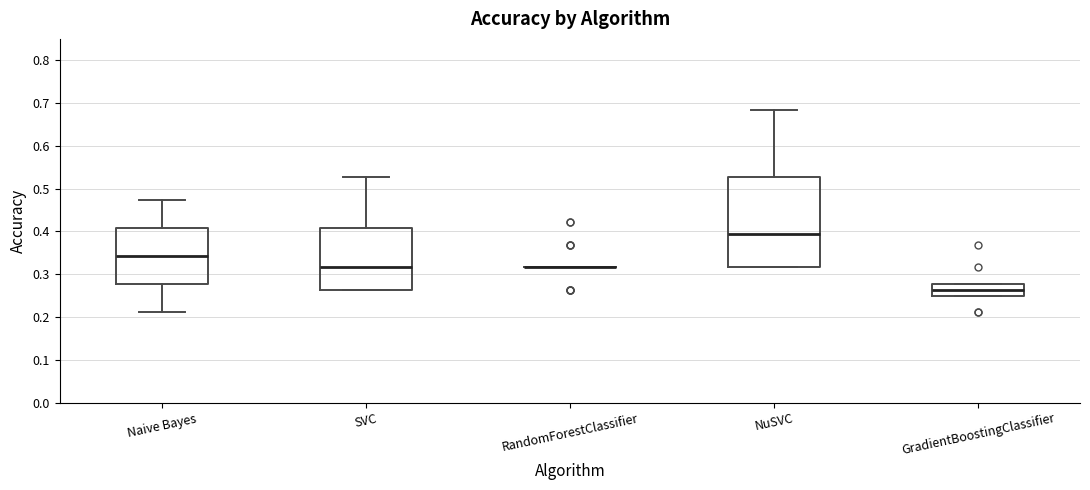

Reading left to right, read every box against the y-axis: the position of its median line, the range the box covers, and the ends of its whiskers. The values are not printed on the chart, so give them approximately, as read against the axis.

Naive Bayes: median 0.34, box 0.28 to 0.41, whiskers 0.21 to 0.47
SVC: median 0.32, box 0.26 to 0.41, whiskers 0.26 to 0.53
RandomForestClassifier: box collapsed to a line at 0.32, whiskers 0.32 to 0.32
NuSVC: median 0.39, box 0.32 to 0.53, whiskers 0.32 to 0.68
GradientBoostingClassifier: median 0.26, box 0.25 to 0.28, whiskers 0.25 to 0.28